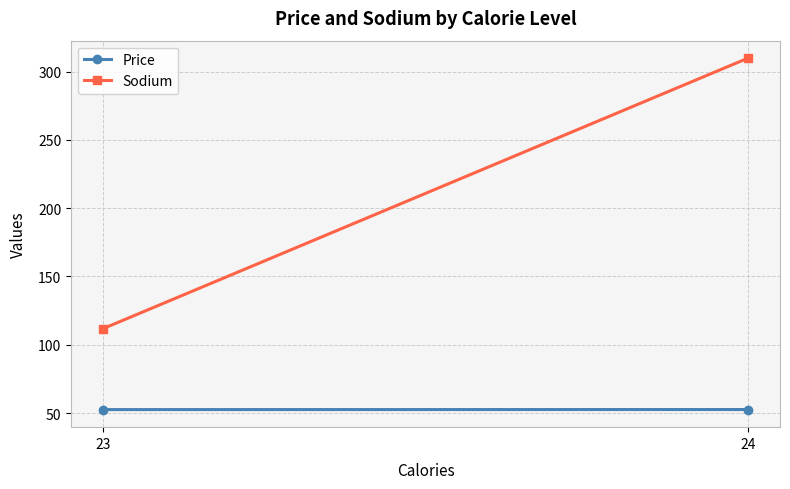

Reading left to right, what are all the values shown in this chart?

Price: 23=52.6	24=52.6
Sodium: 23=111.9	24=309.8